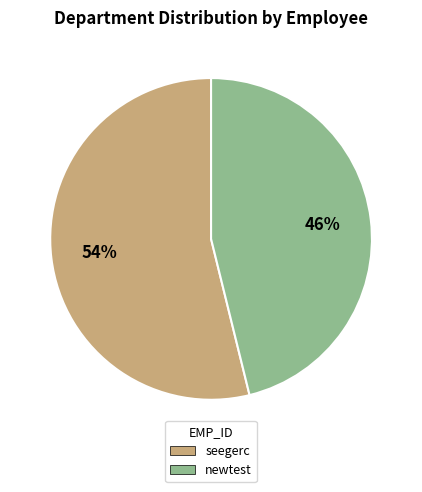

What is the smallest slice in the pie chart?

newtest